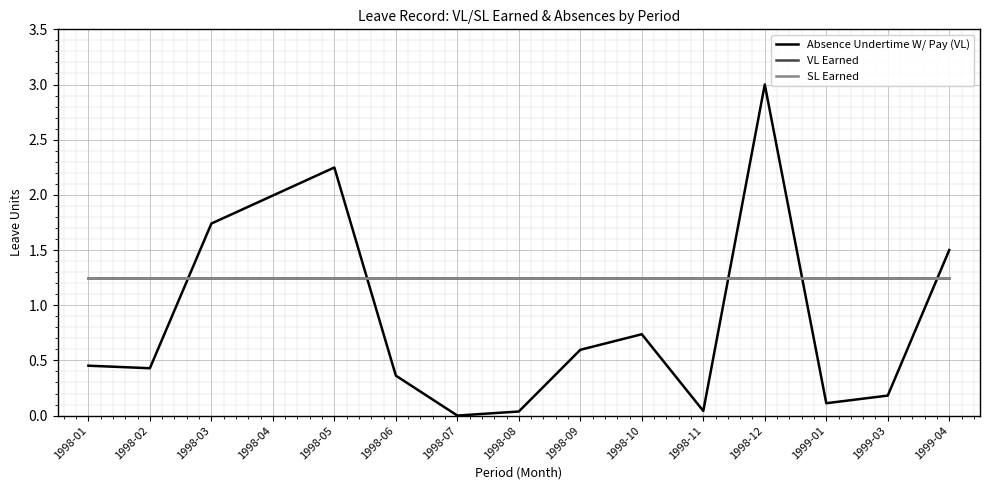

Does the chart display data point markers on the line(s)?

No